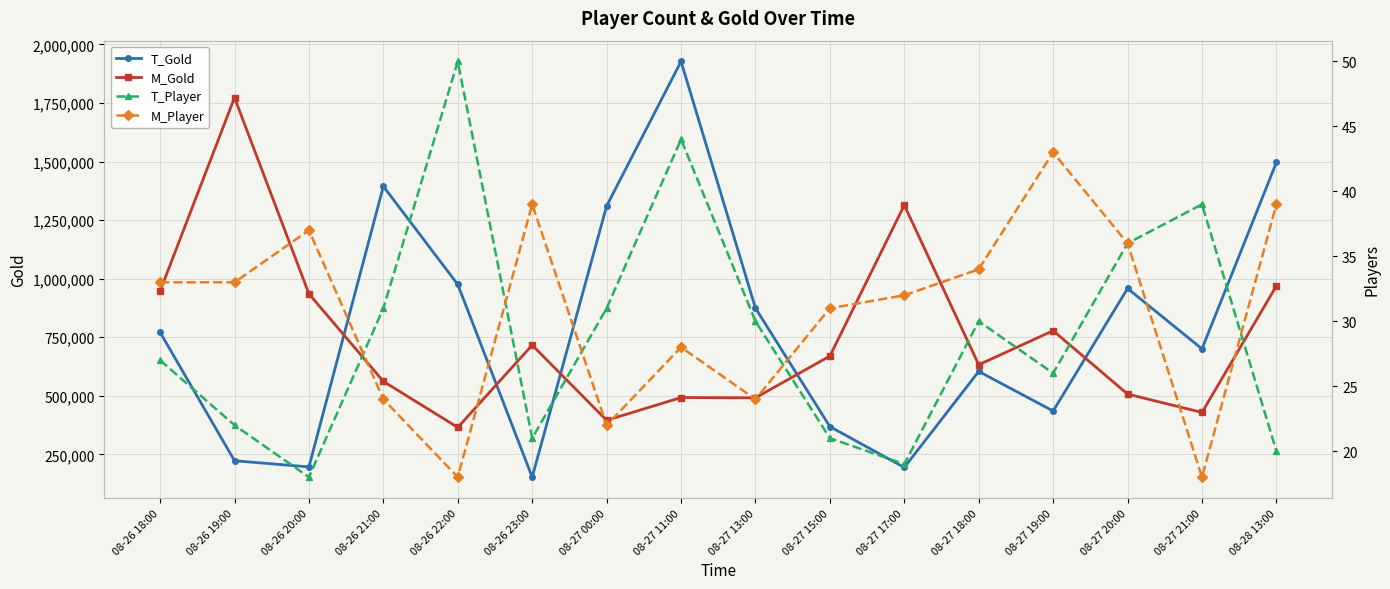

Which series has the largest total across all categories?

T_Gold